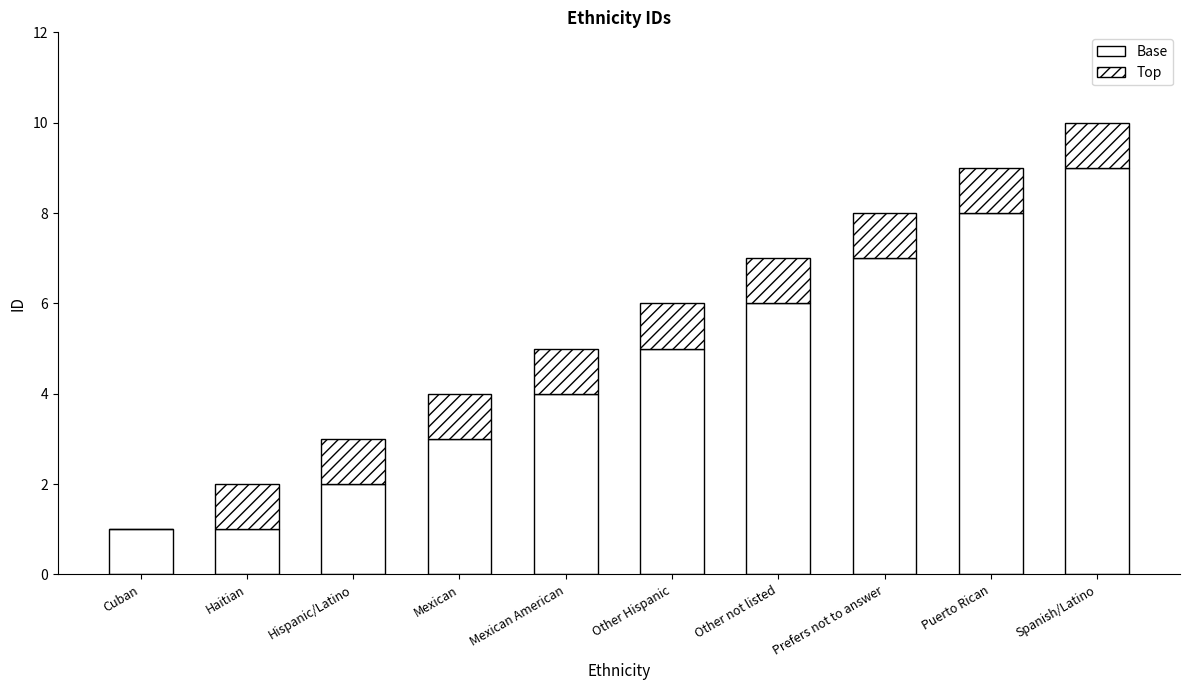

Are the bars grouped side by side (vs. stacked)?

No